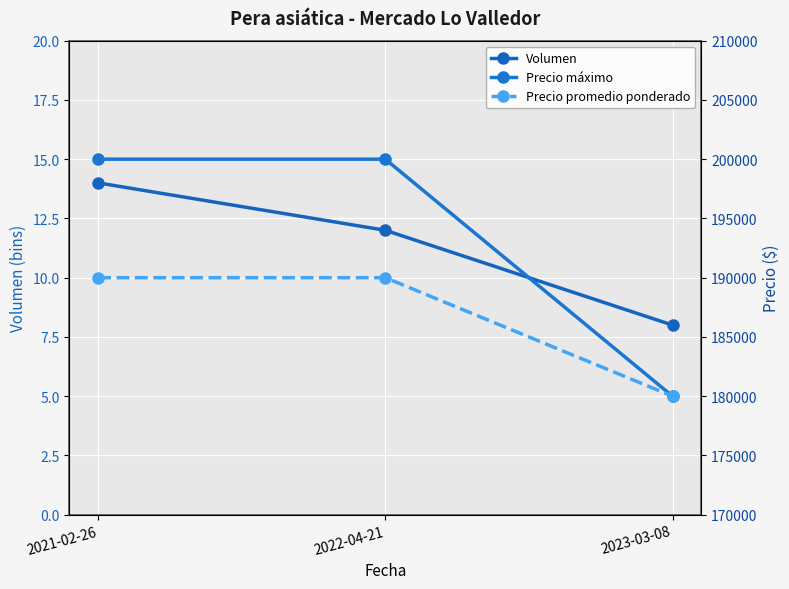

Which series has the largest total across all categories?

Precio máximo